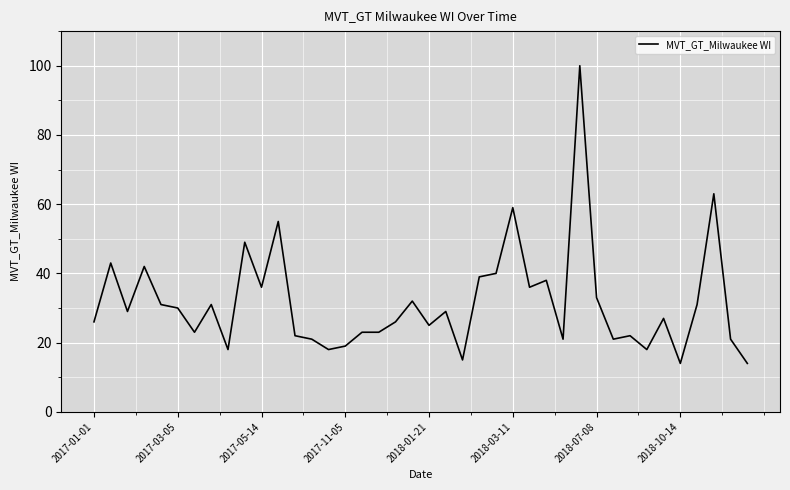

What is the greatest value displayed?

100